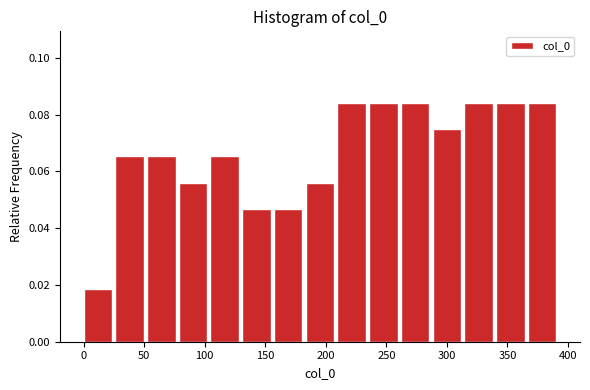

How tall is the bar that spans 130 to 155 on the x-axis? Neither the bar edges nor the heights are printed on the chart, so give them approximately, as read against the axes.

0.046